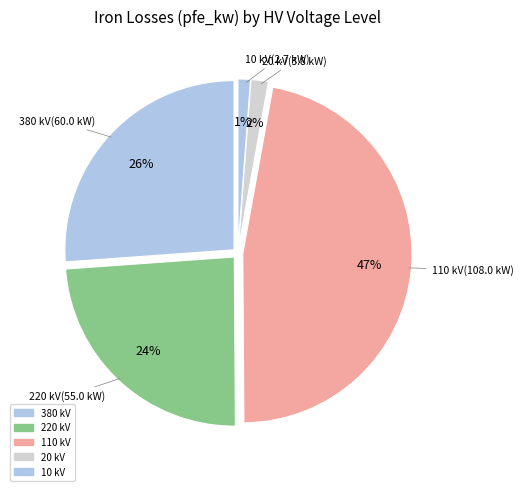

How many slices are in this pie chart?

5